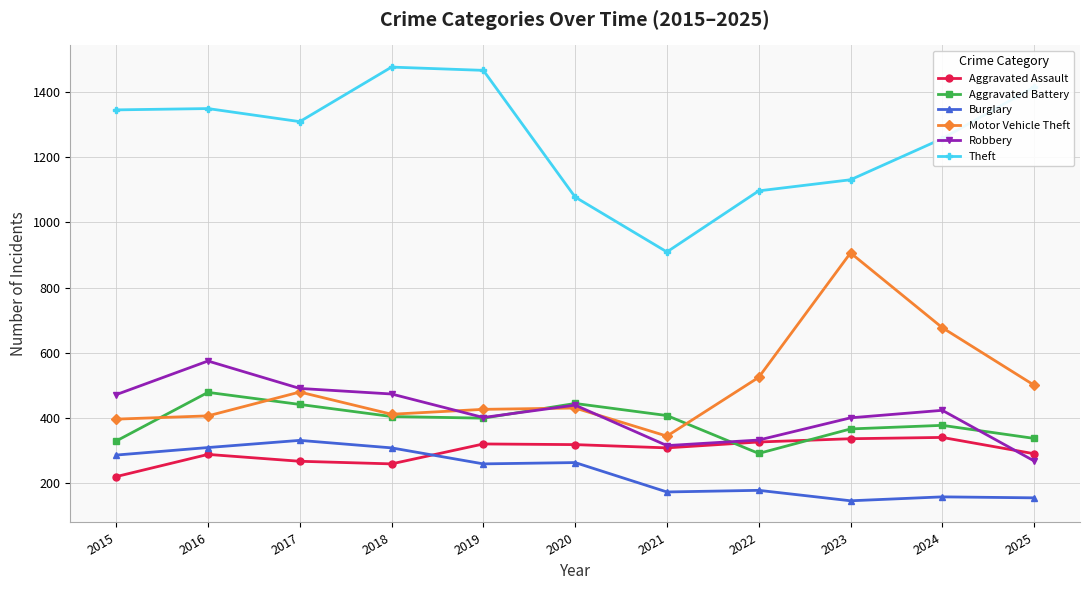

Which series changed the most between 2021 and 2023?

Motor Vehicle Theft